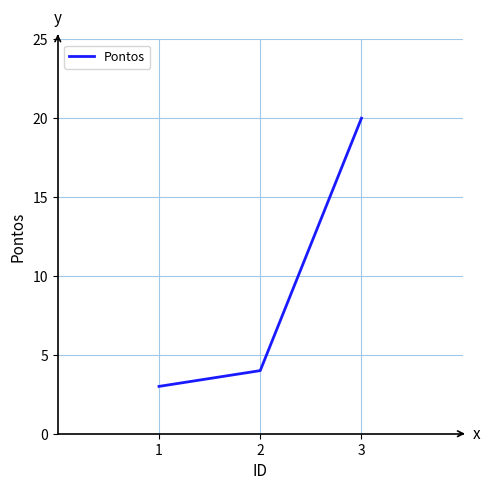

The chart shows a value of 4 at 2. True or false?

True